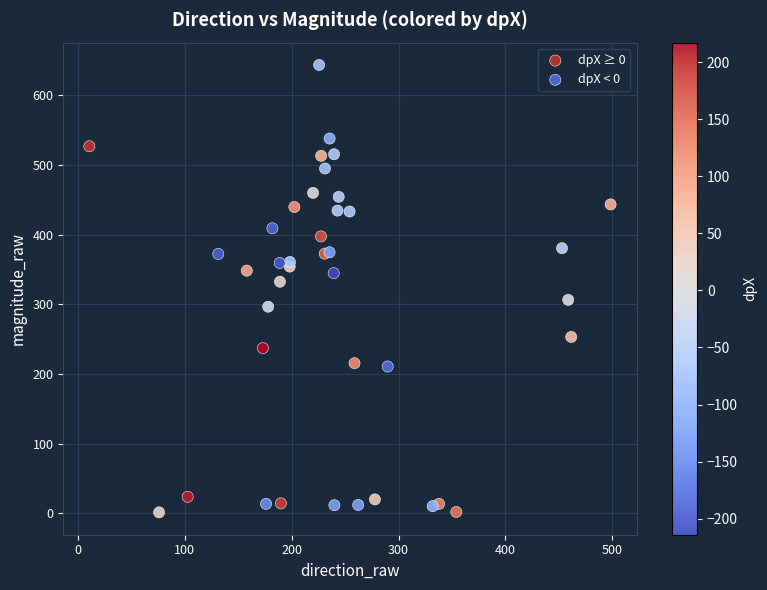

Which series contains the highest Y value?

dpX < 0